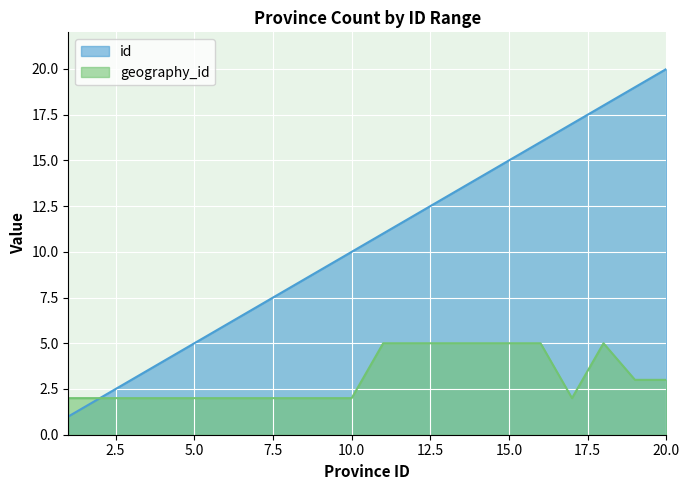

Reading left to right, extract all data points from this chart.

id: 1=1	2=2	3=3	4=4	5=5	6=6	7=7	8=8	9=9	10=10	11=11	12=12	13=13	14=14	15=15	16=16	17=17	18=18	19=19	20=20
geography_id: 1=2	2=2	3=2	4=2	5=2	6=2	7=2	8=2	9=2	10=2	11=5	12=5	13=5	14=5	15=5	16=5	17=2	18=5	19=3	20=3